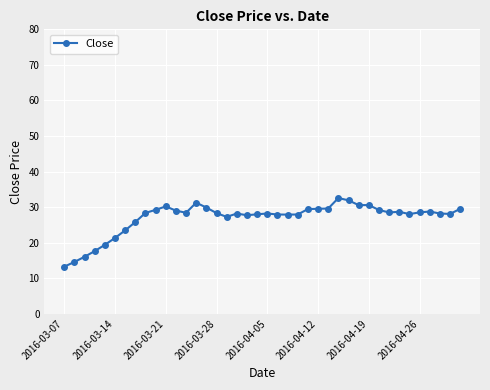

What is the value of the 29th point from the left?

31.9